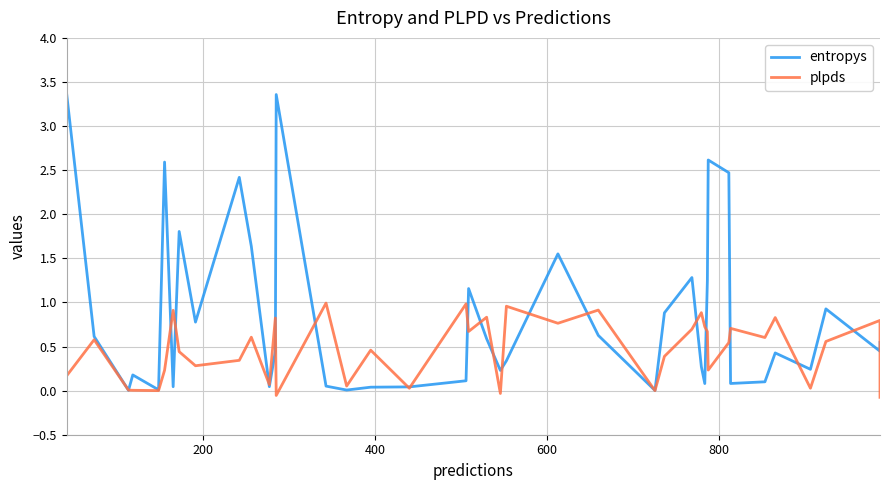

How many times do entropys and plpds cross each other?

22